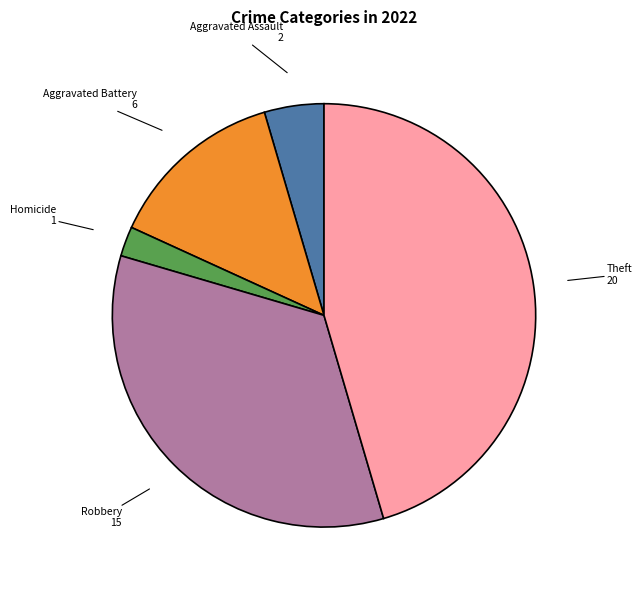

Is there any slice that represents more than half of the pie?

No